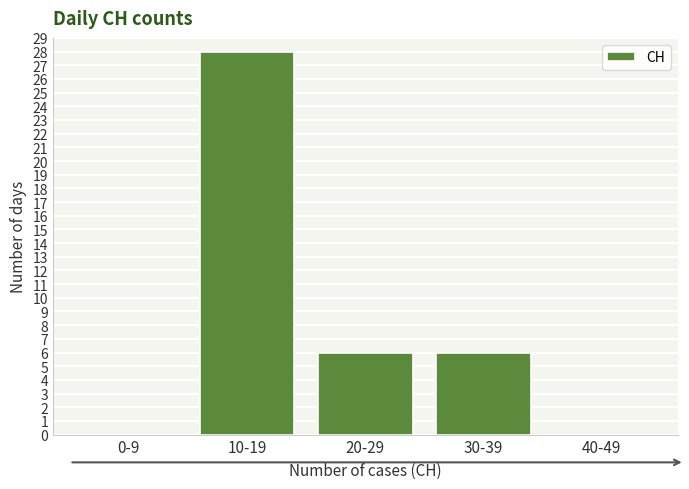

Reading right to left, transcribe all the data shown in this chart.

40-49=0	30-39=6	20-29=6	10-19=28	0-9=0